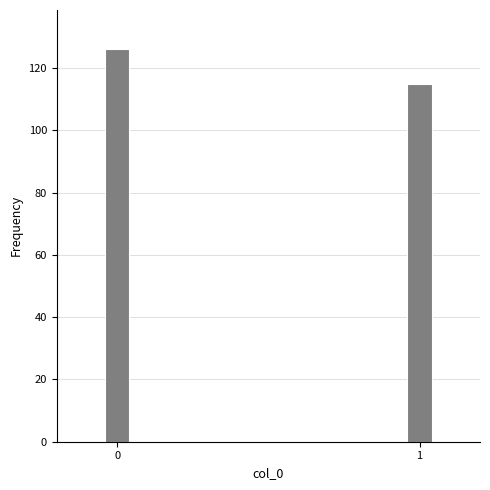

Reading right to left, transcribe all the data shown in this chart.

115	126